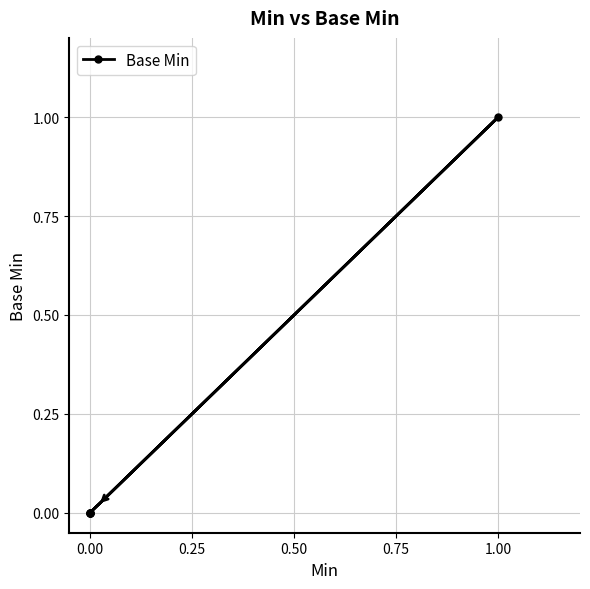

The value at 0.50 is -1. True or false?

False